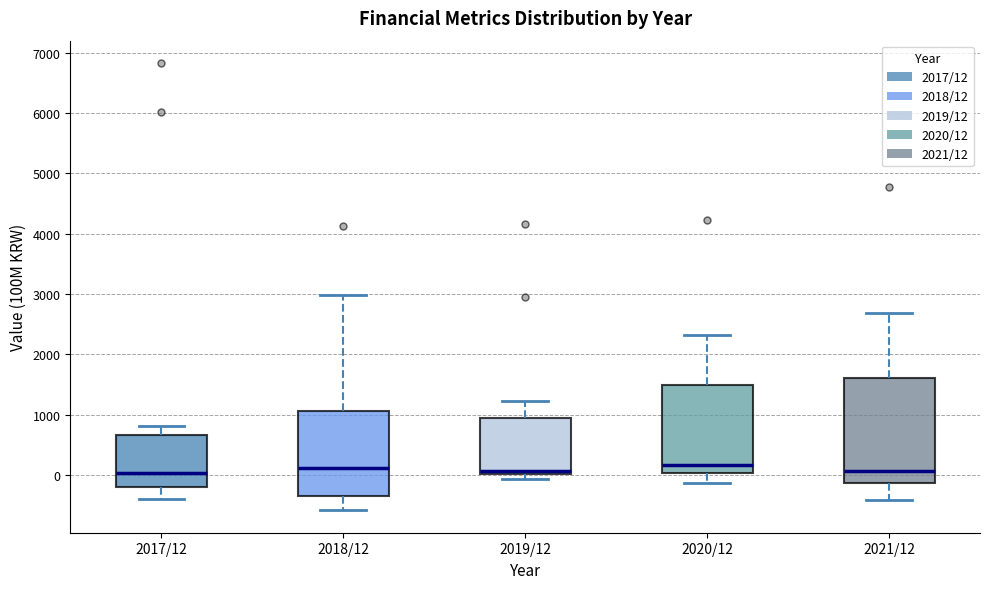

Where is the upper edge of the box for 2021/12 on the y-axis? The values are not printed on the chart, so give them approximately, as read against the axis.

1600